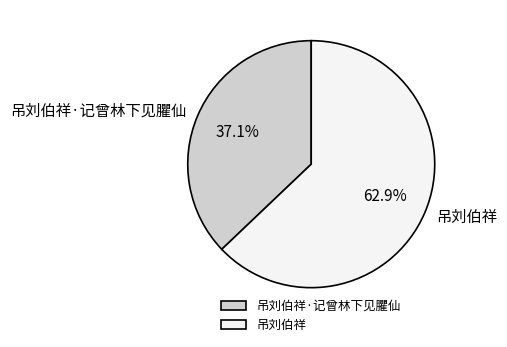

What percentage is NOT represented by 吊刘伯祥·记曾林下见臞仙?

62.9%